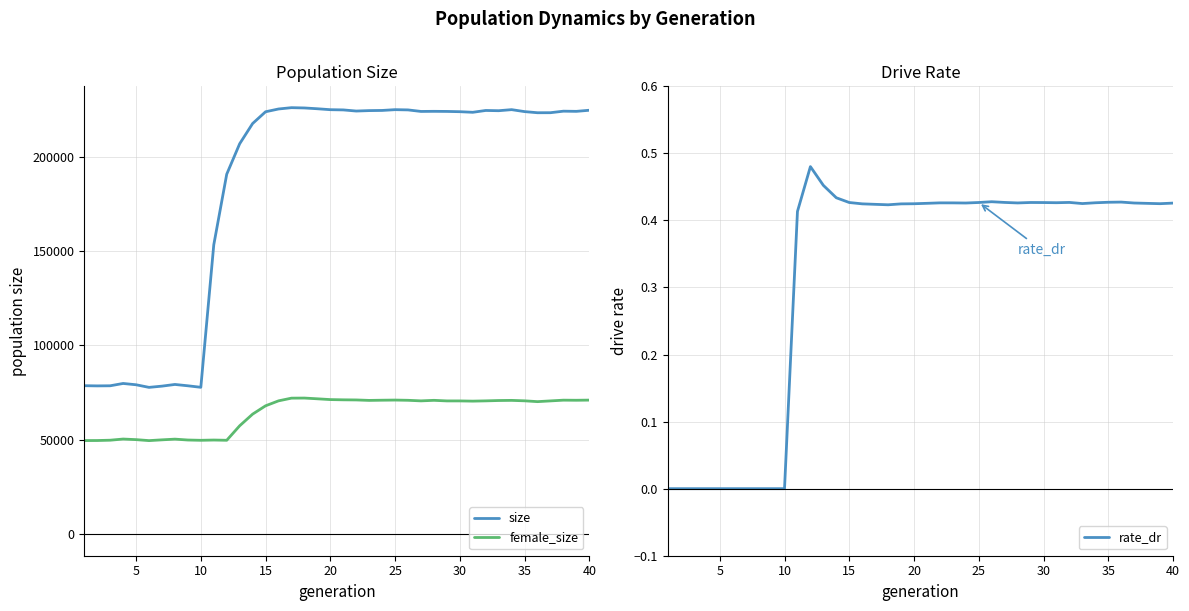

The value of female_size at 25 is 94725. True or false?

False